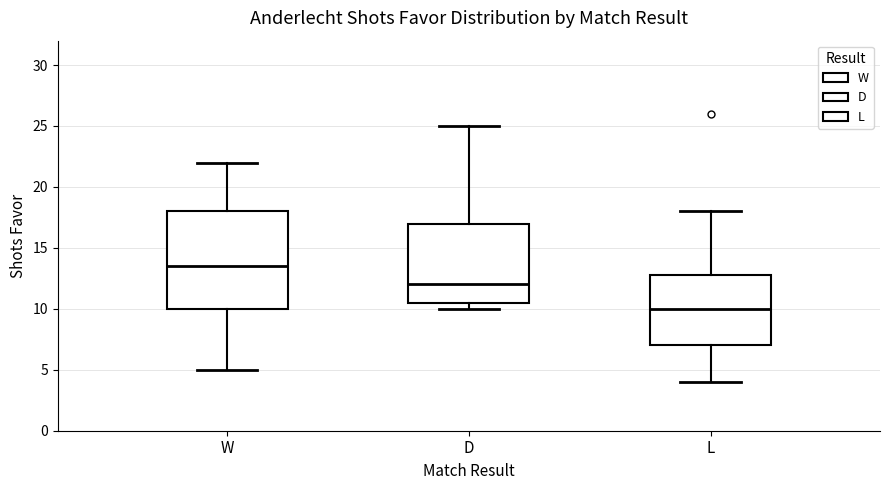

Where does the upper whisker of the box for D end on the y-axis? The values are not printed on the chart, so give them approximately, as read against the axis.

25.0